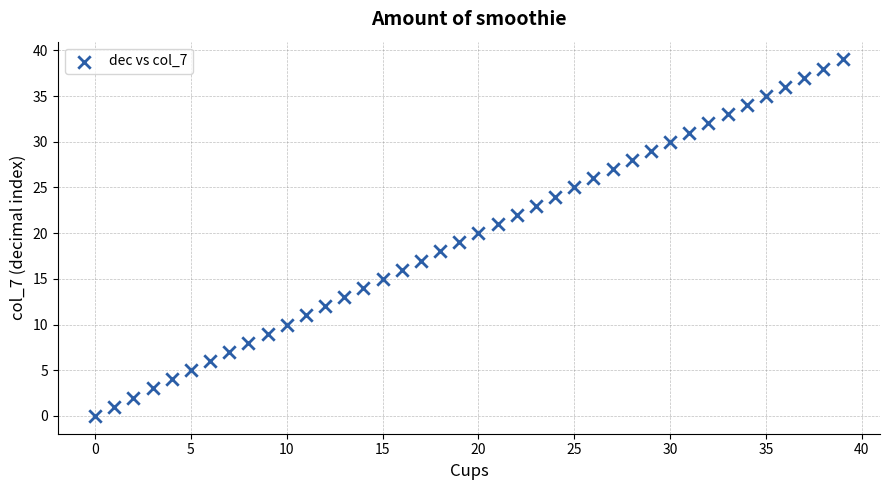

What is the range of Y values (max minus min)?

39